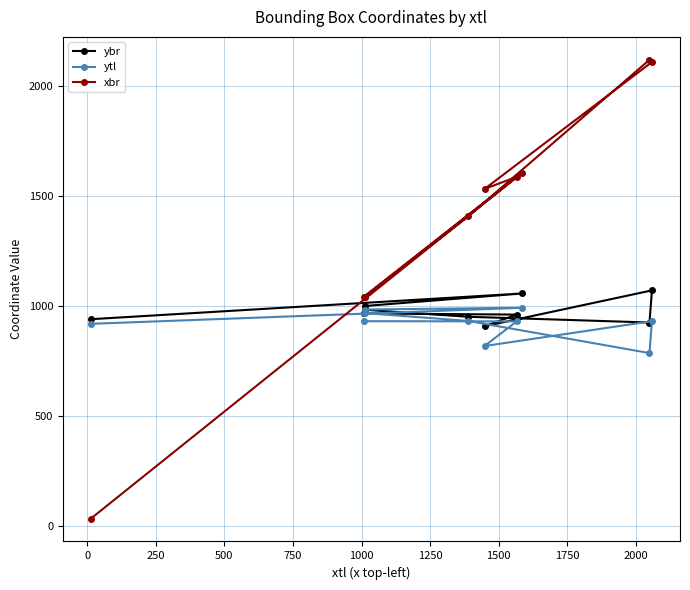

True or false: ytl and ybr cross at least once.

False